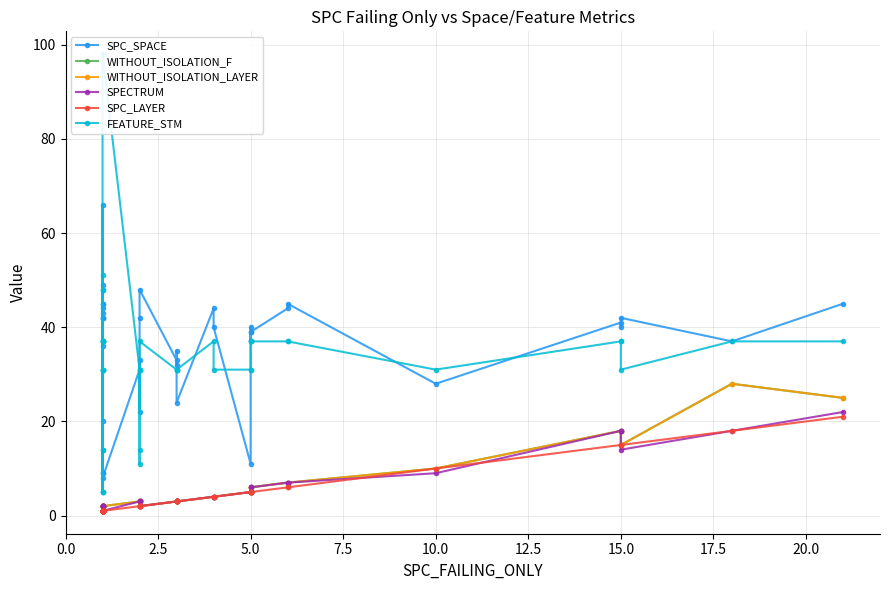

True or false: FEATURE_STM and SPECTRUM intersect in this chart.

False